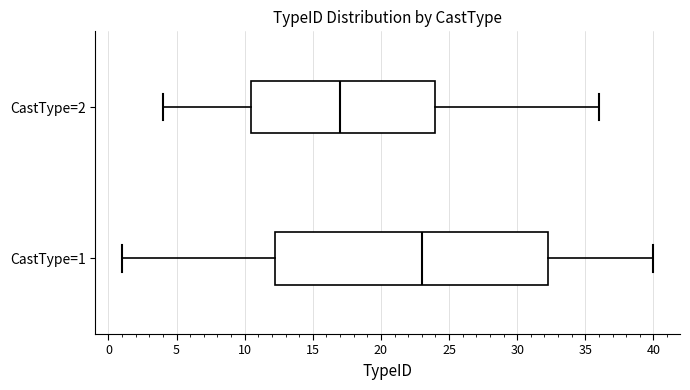

Reading bottom to top, read every box against the x-axis: the position of its median line, the range the box covers, and the ends of its whiskers. The values are not printed on the chart, so give them approximately, as read against the axis.

CastType=1: median 23.0, box 12.5 to 32.5, whiskers 1.0 to 40.0
CastType=2: median 17.0, box 10.5 to 24.0, whiskers 4.0 to 36.0